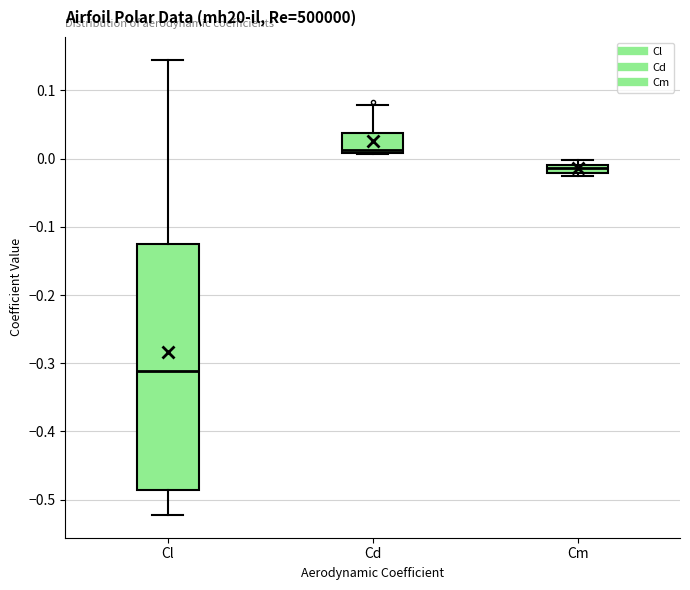

Where does the upper whisker of the box for Cd end on the y-axis? The values are not printed on the chart, so give them approximately, as read against the axis.

0.08